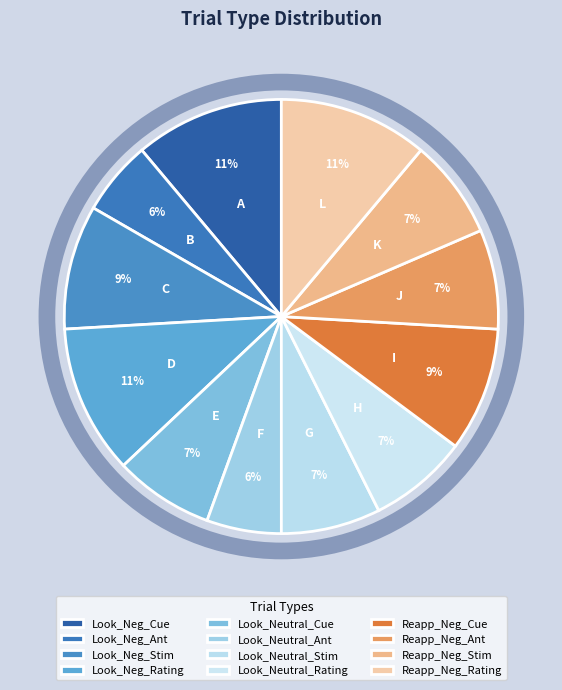

True or false: Reapp_Neg_Stim accounts for 17% of the total.

False